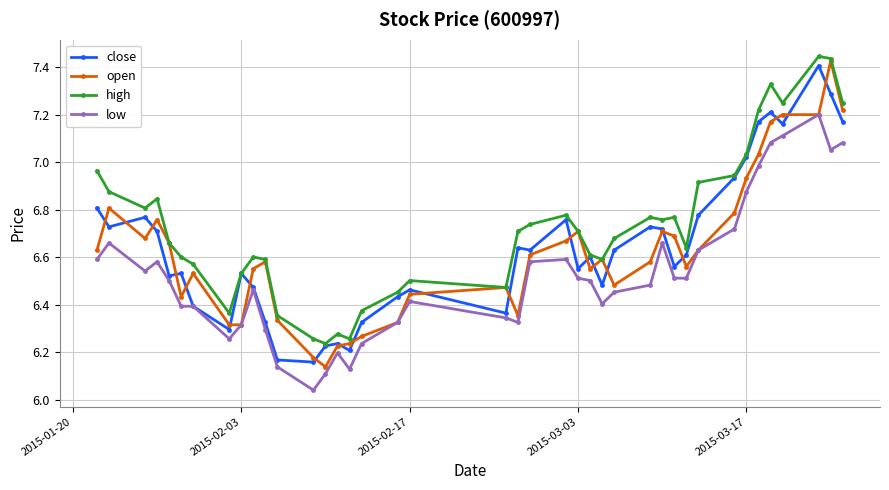

How many lines are shown in the chart?

4